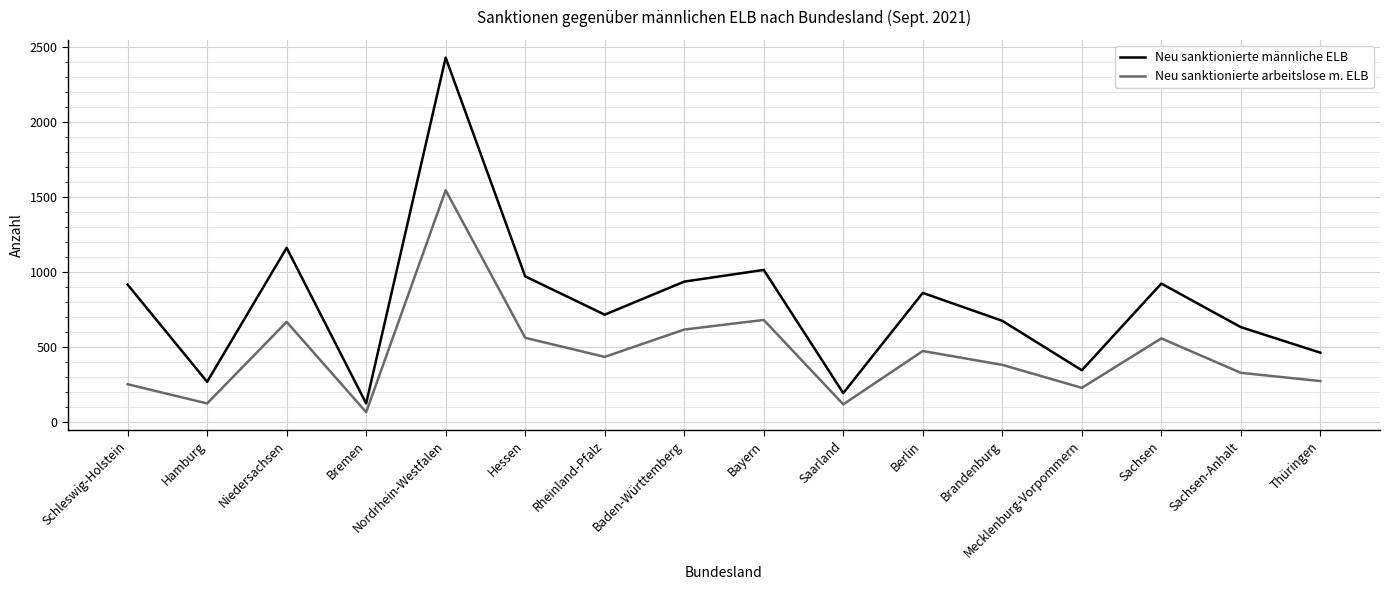

Which category has the highest value across all series?

Nordrhein-Westfalen